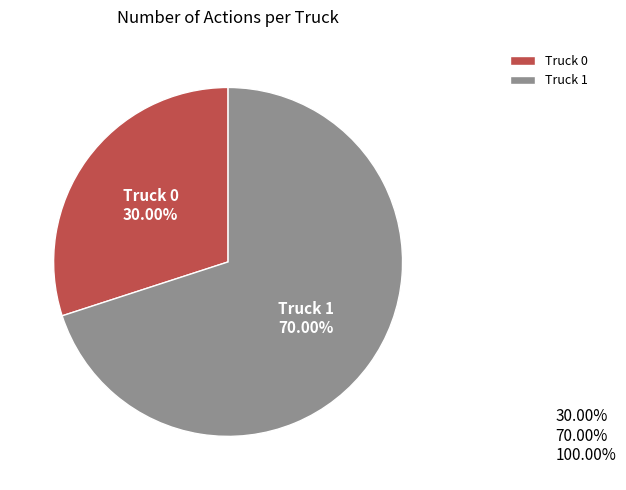

What percentage is the Truck 0 slice, to the nearest percent?

30%